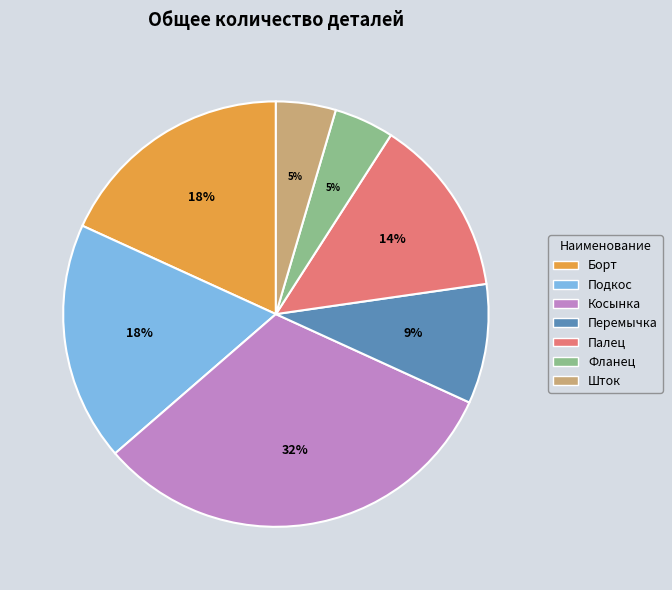

Which has a higher value, Борт or Шток?

Борт